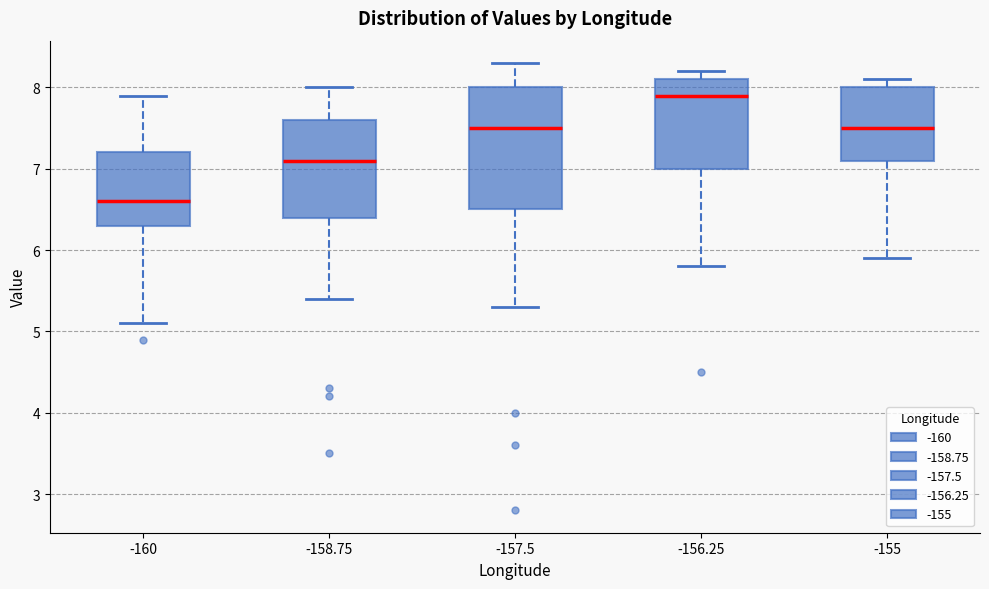

Comparing the boxes themselves (not the whiskers), which one is the tallest?

-157.5